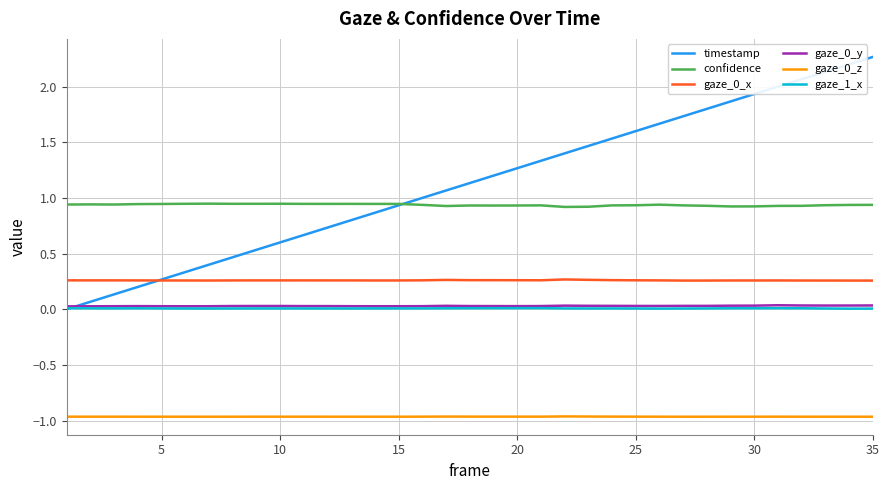

Count the number of data series in this chart.

6